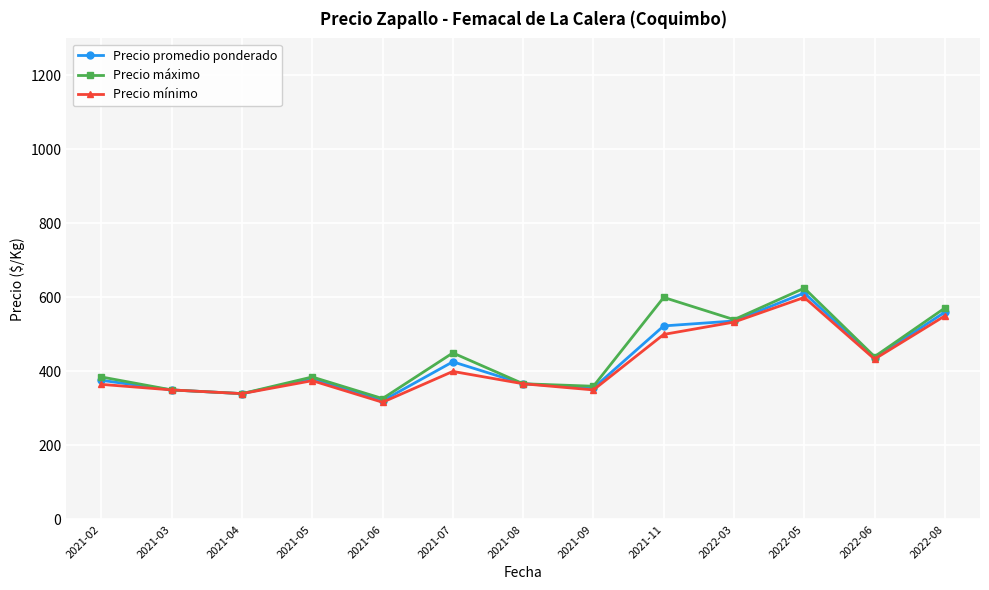

Is the value of Precio promedio ponderado at 2022-03 greater than the value of Precio mínimo at 2021-03?

Yes